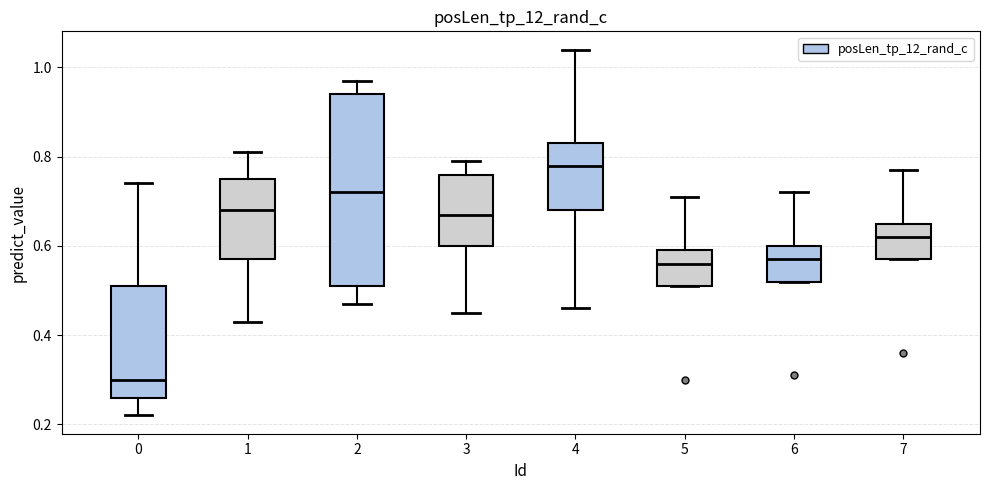

Reading left to right, transcribe this box plot: for each box, give where its median line is, the range the box spans, and where its two whiskers end, as read against the y-axis. The values are not printed on the chart, so give them approximately, as read against the axis.

0: median 0.30, box 0.26 to 0.52, whiskers 0.22 to 0.74
1: median 0.68, box 0.58 to 0.76, whiskers 0.44 to 0.82
2: median 0.72, box 0.52 to 0.94, whiskers 0.48 to 0.98
3: median 0.68, box 0.60 to 0.76, whiskers 0.46 to 0.80
4: median 0.78, box 0.68 to 0.84, whiskers 0.46 to 1.04
5: median 0.56, box 0.52 to 0.60, whiskers 0.52 to 0.72
6: median 0.58, box 0.52 to 0.60, whiskers 0.52 to 0.72
7: median 0.62, box 0.58 to 0.66, whiskers 0.58 to 0.78